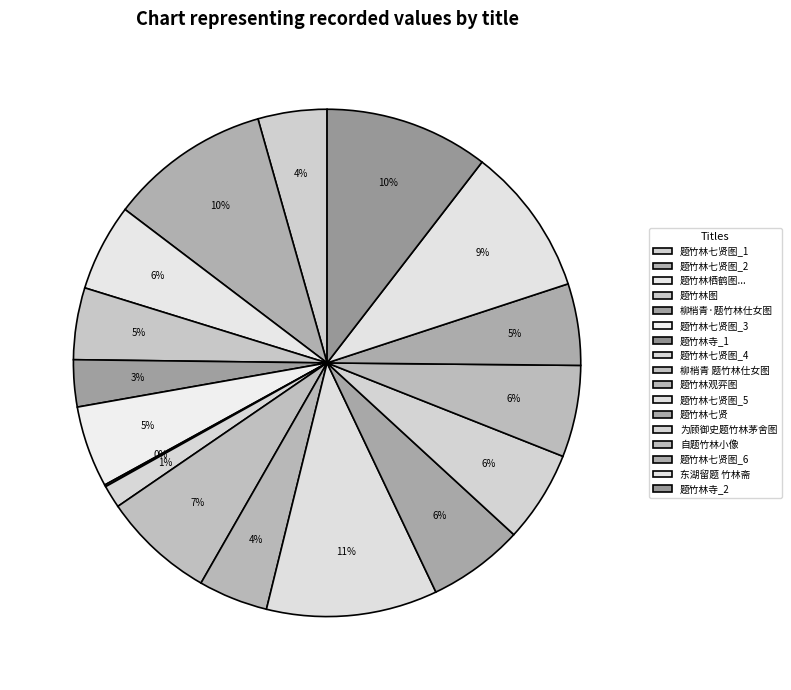

Count the number of slices in the pie.

17